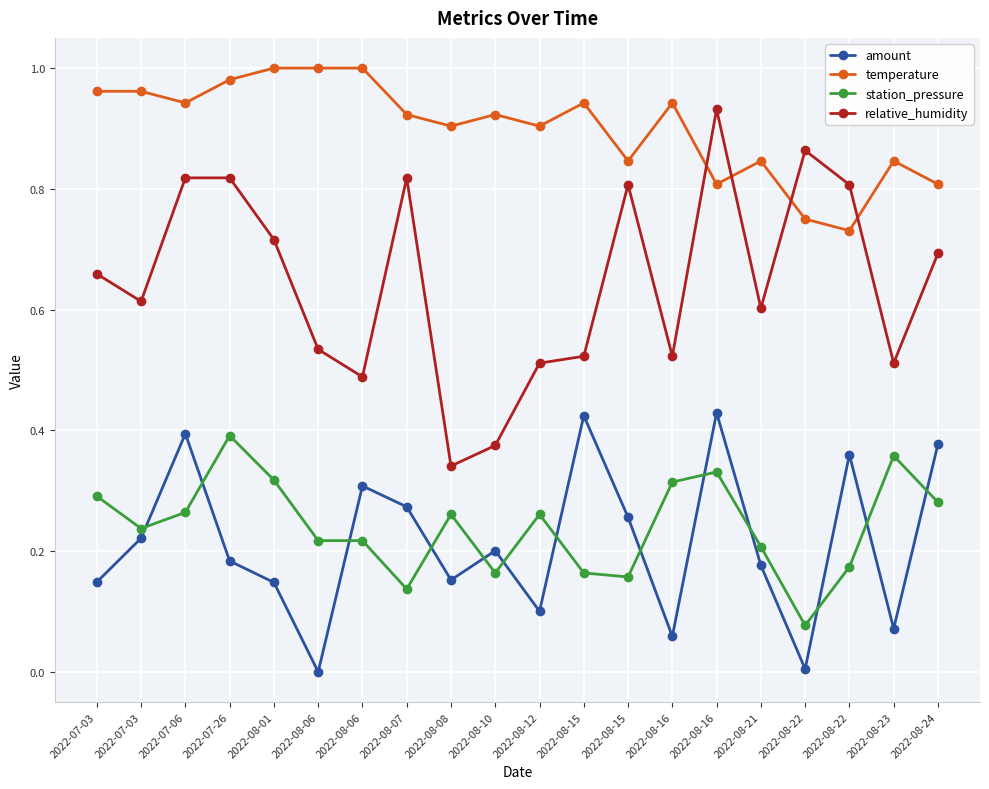

What are all the series names shown in the legend?

amount, temperature, station_pressure, relative_humidity